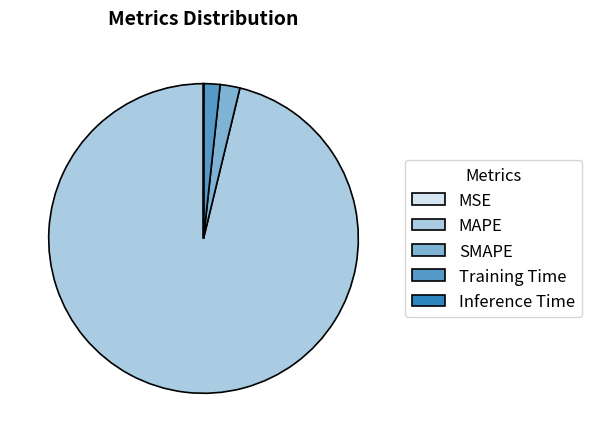

Approximately how many times larger is the value at MAPE compared to SMAPE?

46.6